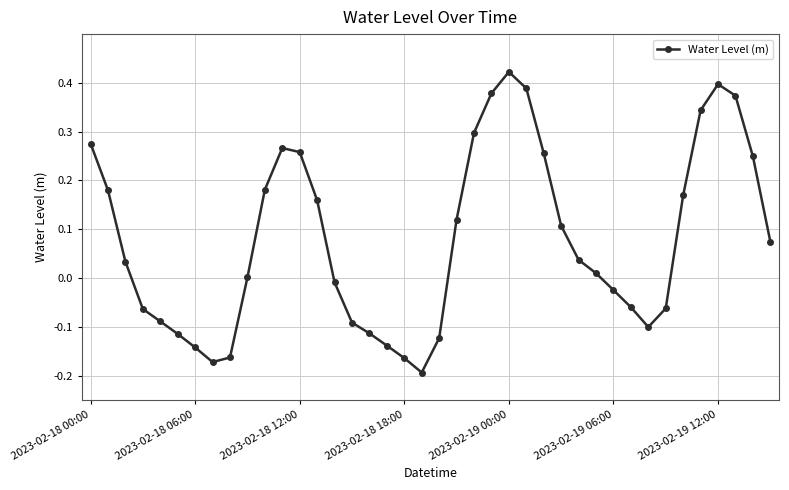

True or false: the data has more than 2 interior local peaks.

True